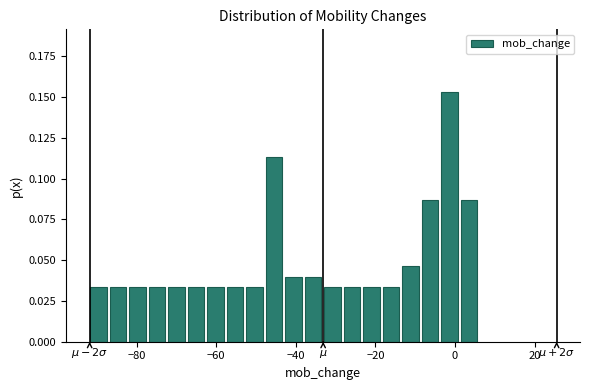

Read against the x-axis, roughly where is the centre of the tallest bar?

-2